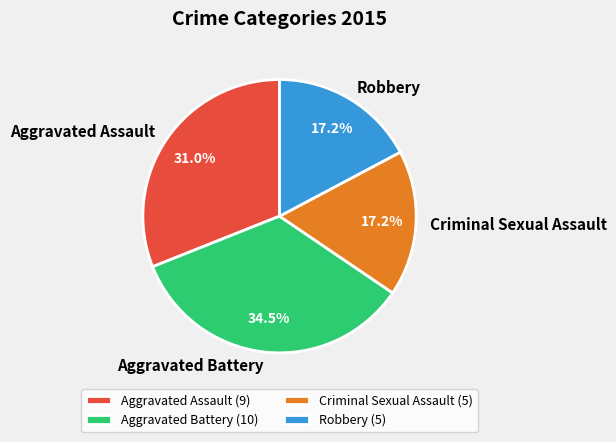

To the nearest percent, what is the average slice percentage?

25%